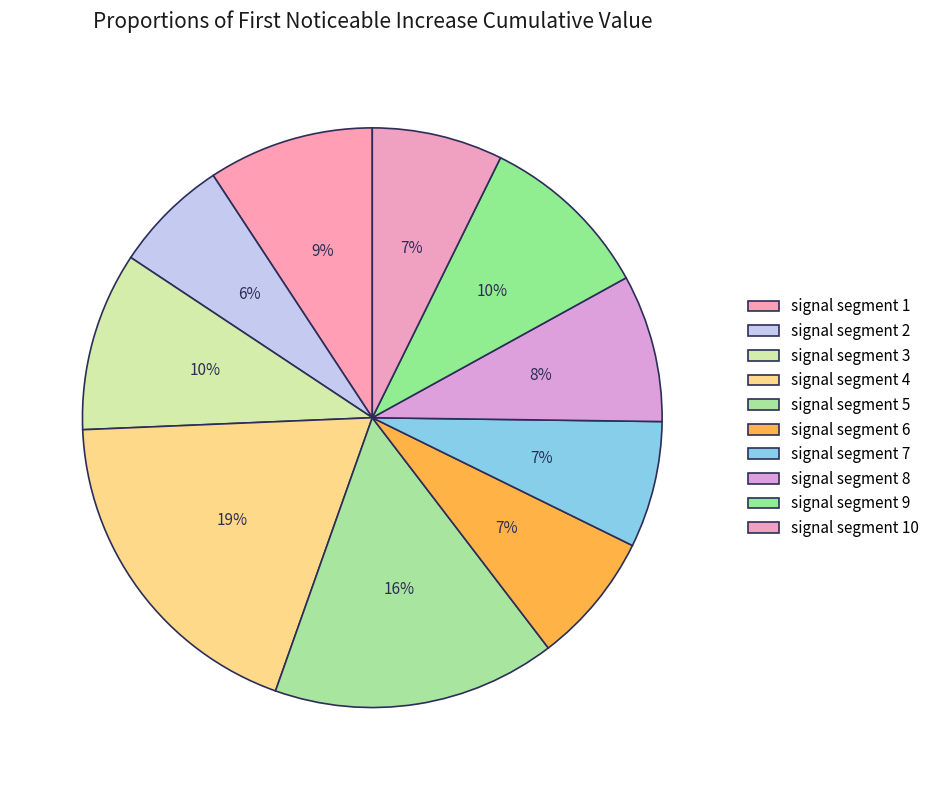

How many segments does this pie chart have?

10